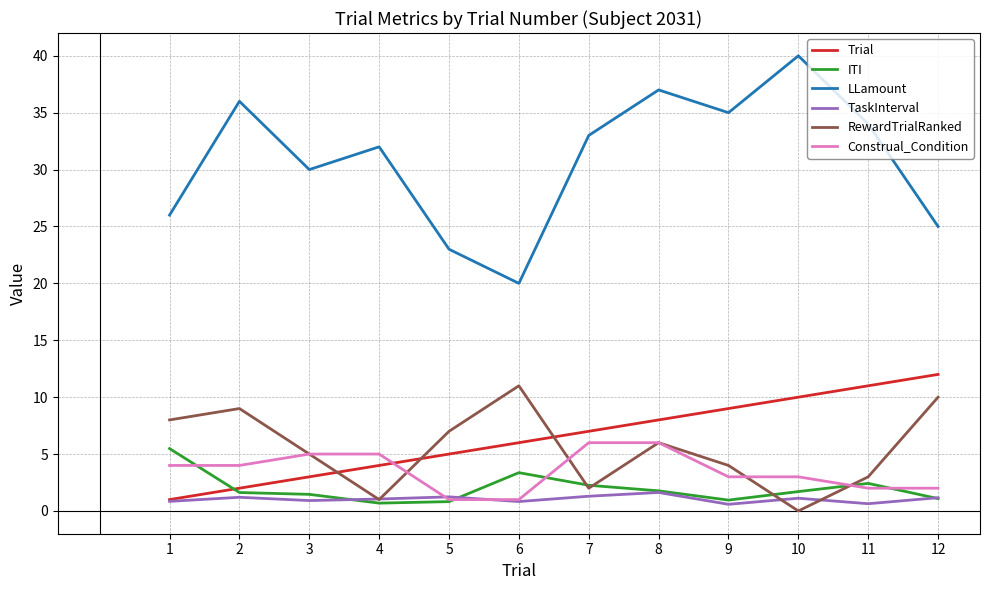

At how many categories does at least one series exceed 39?

1